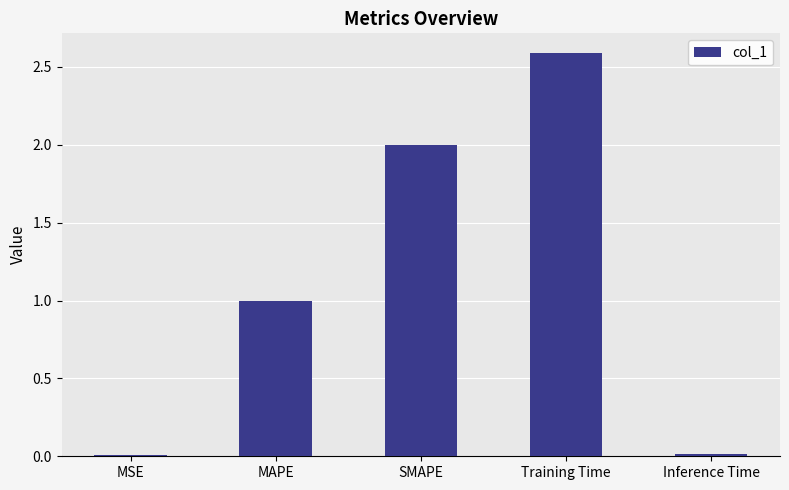

Which has a higher value, Inference Time or Training Time?

Training Time